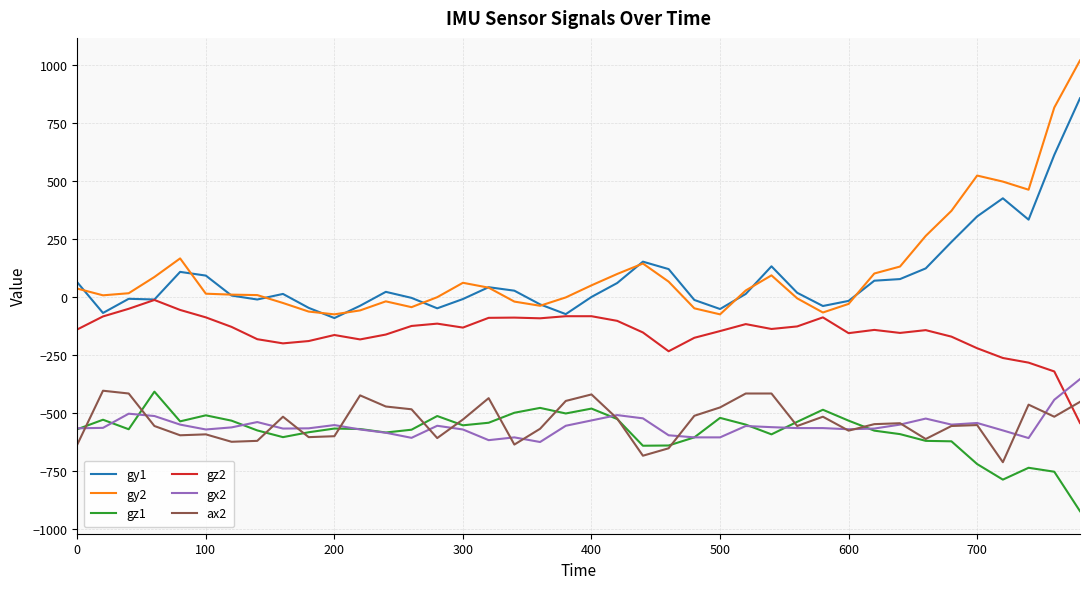

At how many categories does at least one series exceed 980?

1